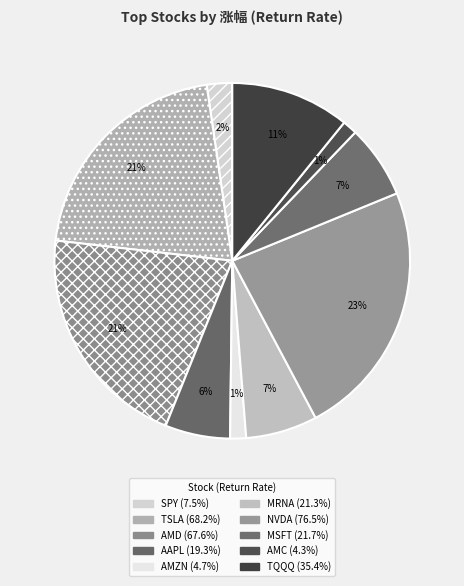

How much of the chart is everything except SPY?

97.7%